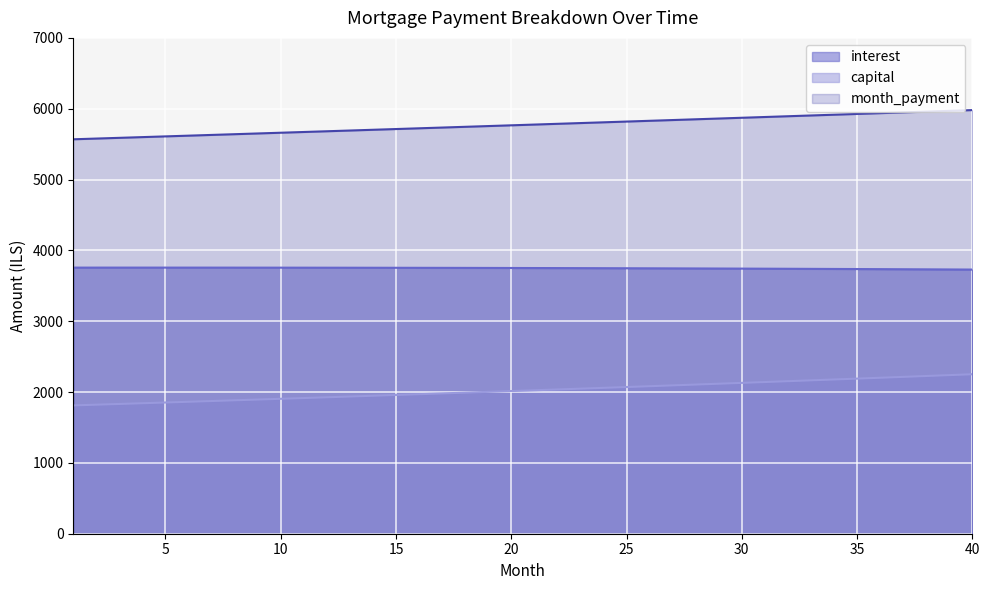

How many lines are shown in the chart?

3